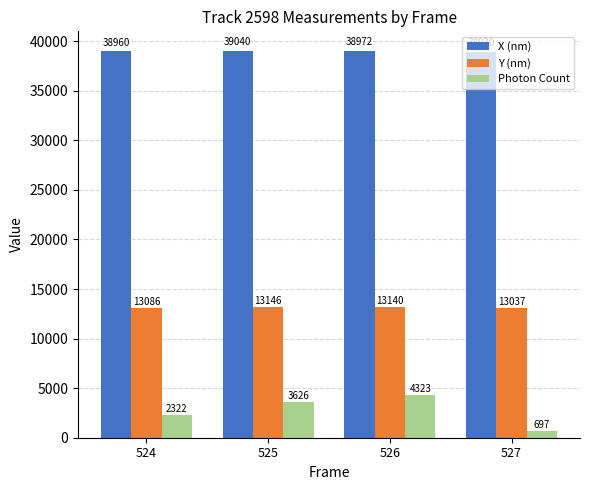

What is the difference between the second highest and second lowest values in the X (nm) series?

12.0